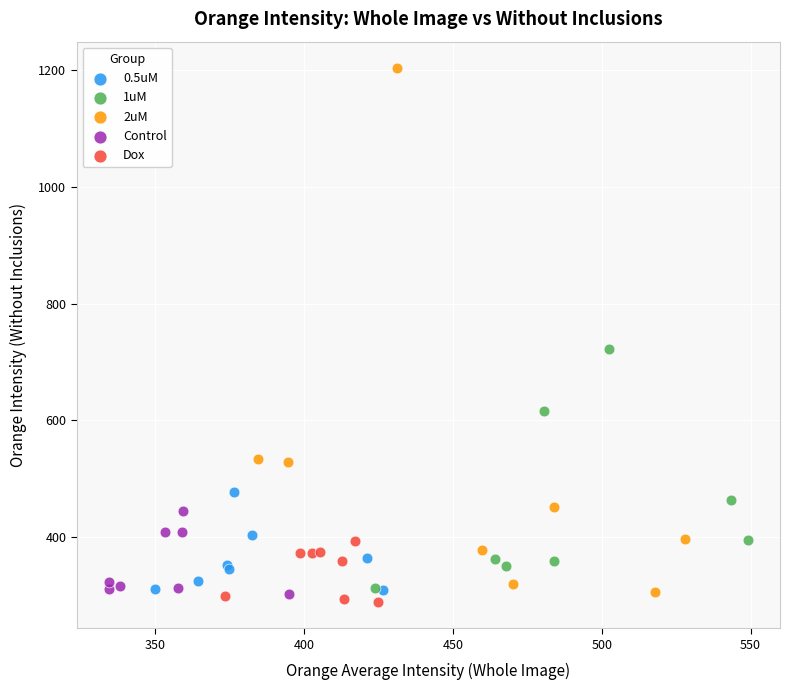

Which series has the largest Y range (max minus min)?

2uM